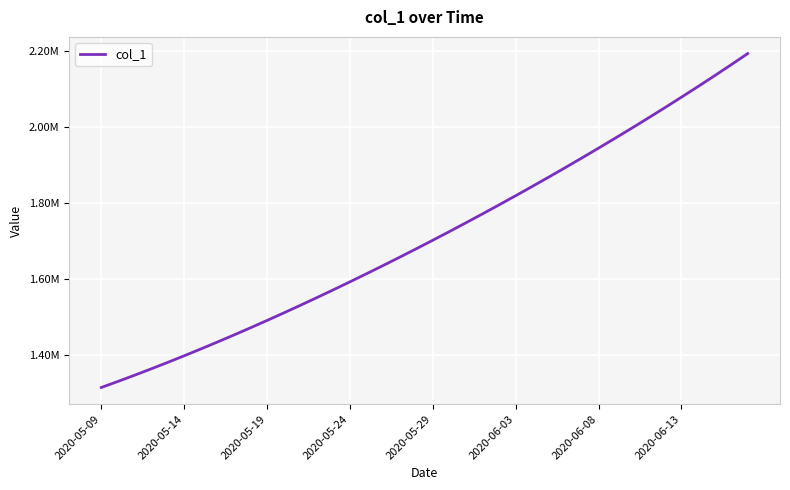

Does the chart display data point markers on the line(s)?

No